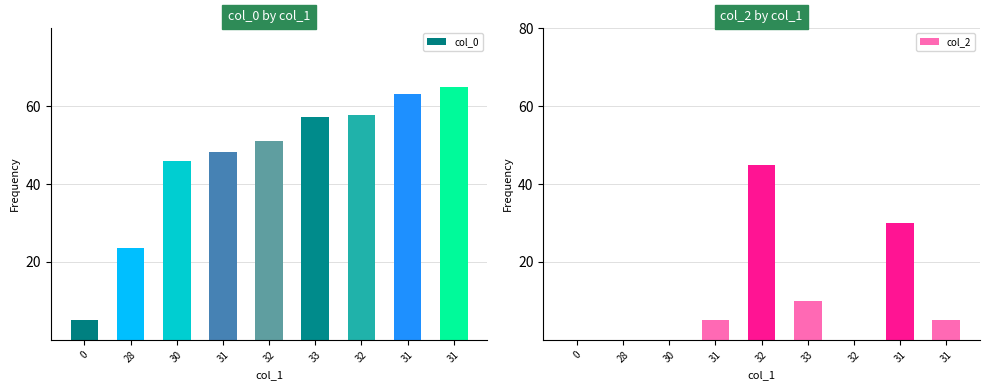

At which category is the sum across all series the highest?

32